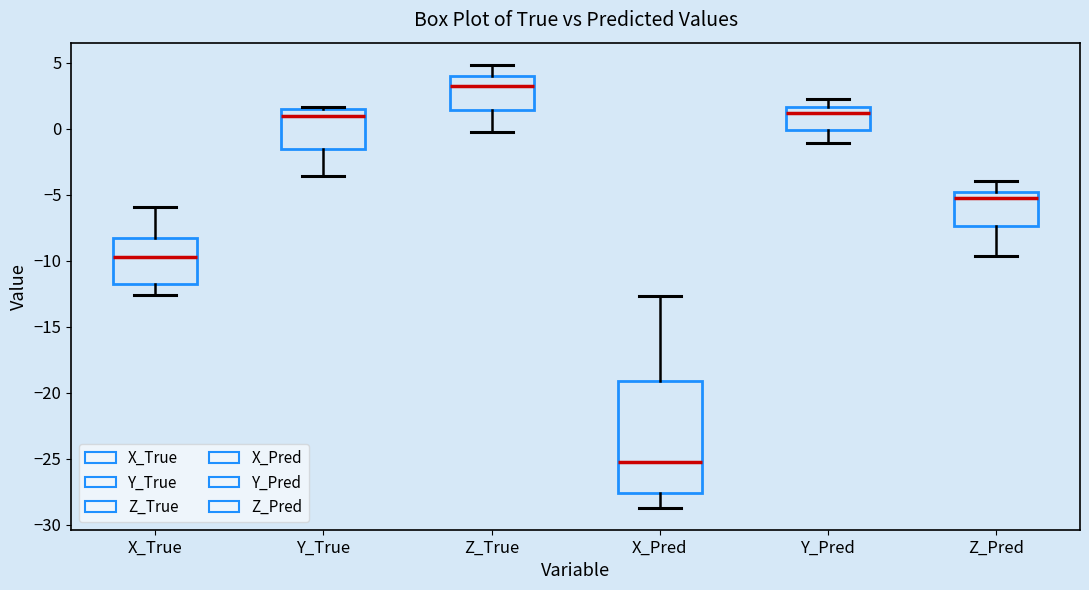

Reading left to right, read every box against the y-axis: the position of its median line, the range the box covers, and the ends of its whiskers. The values are not printed on the chart, so give them approximately, as read against the axis.

X_True: median -9.5, box -12.0 to -8.5, whiskers -12.5 to -6.0
Y_True: median 1.0, box -1.5 to 1.5, whiskers -3.5 to 1.5 (just above the box's upper edge)
Z_True: median 3.0, box 1.5 to 4.0, whiskers 0.0 to 5.0
X_Pred: median -25.5, box -27.5 to -19.0, whiskers -28.5 to -12.5
Y_Pred: median 1.0, box 0.0 to 1.5, whiskers -1.0 to 2.0
Z_Pred: median -5.5, box -7.5 to -5.0, whiskers -9.5 to -4.0